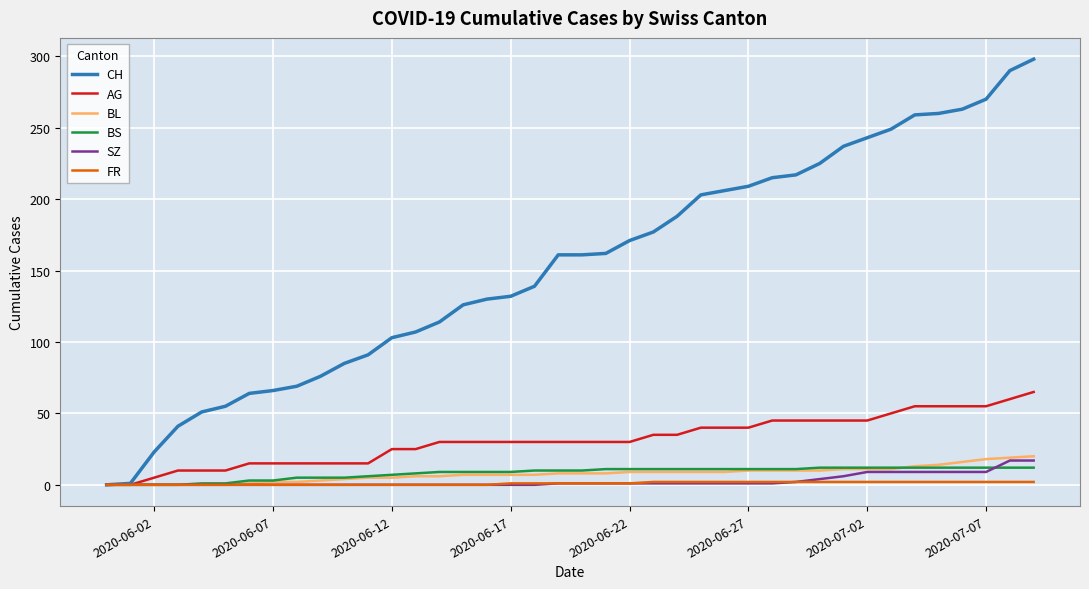

Which series has the widest spread of values?

CH